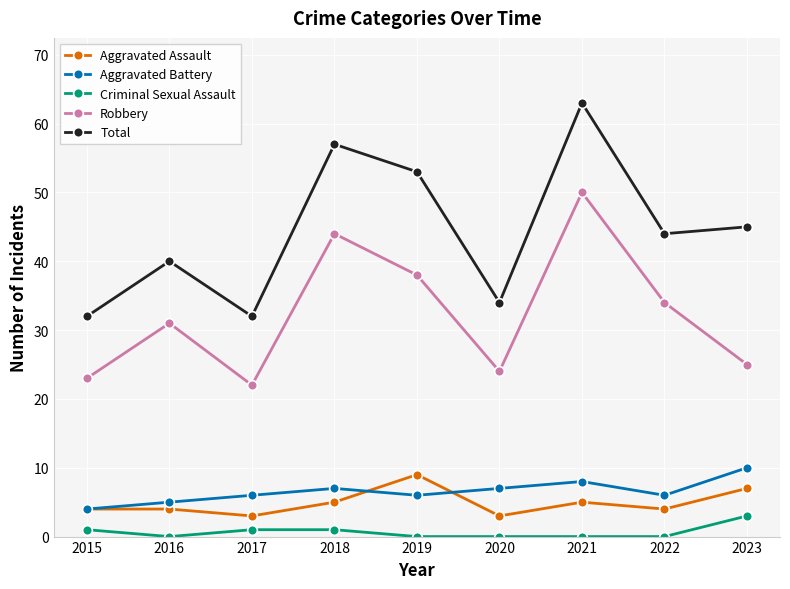

True or false: Aggravated Assault and Total cross at least once.

False